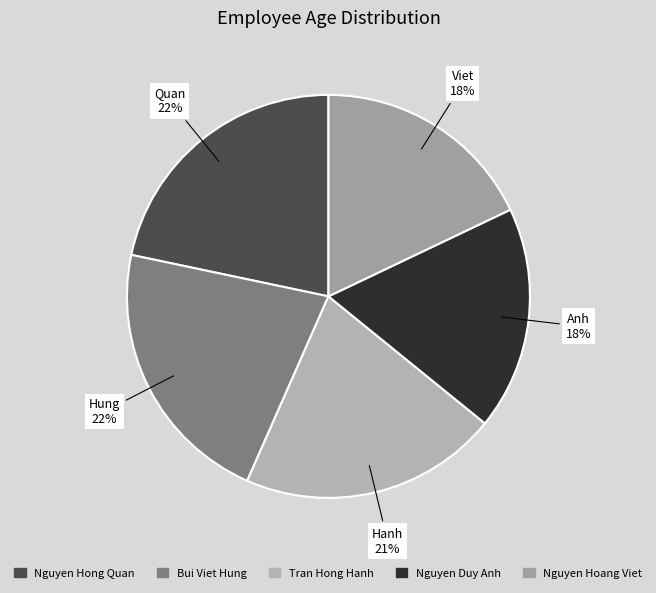

Is there any slice that represents more than half of the pie?

No